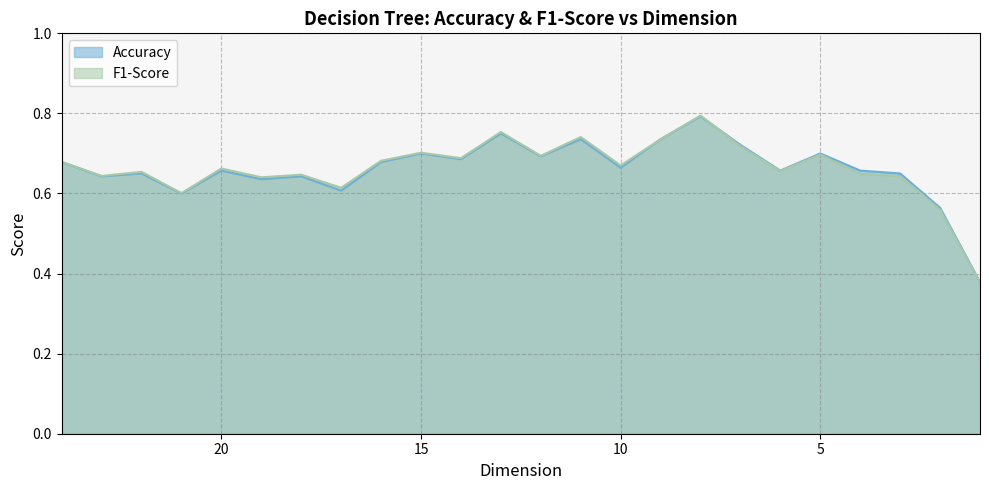

What is the total value across all series at 16?

1.4